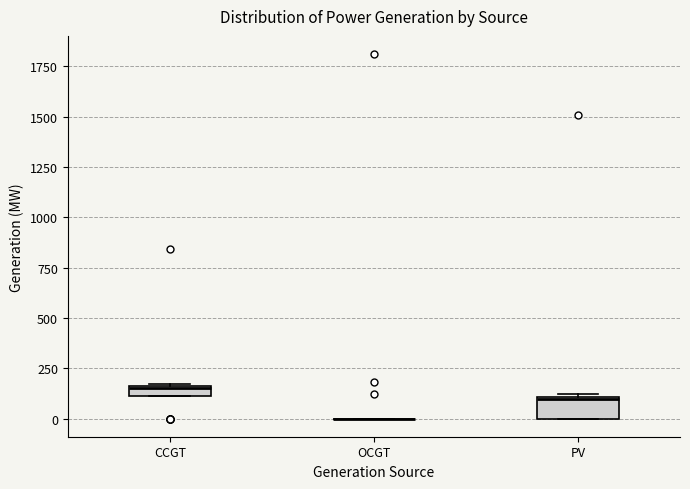

Which box is the tallest, from its lower edge to its upper edge?

PV